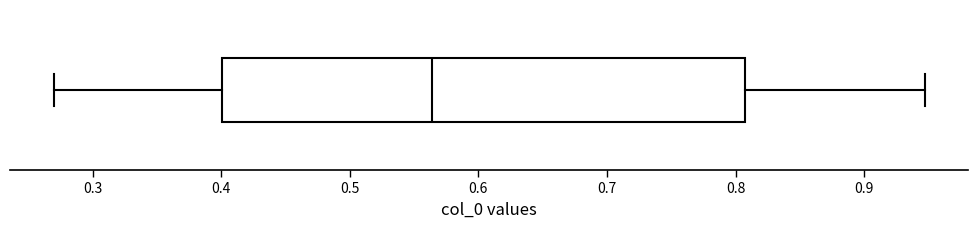

Where is the left edge of the box on the x-axis? The values are not printed on the chart, so give them approximately, as read against the axis.

0.40